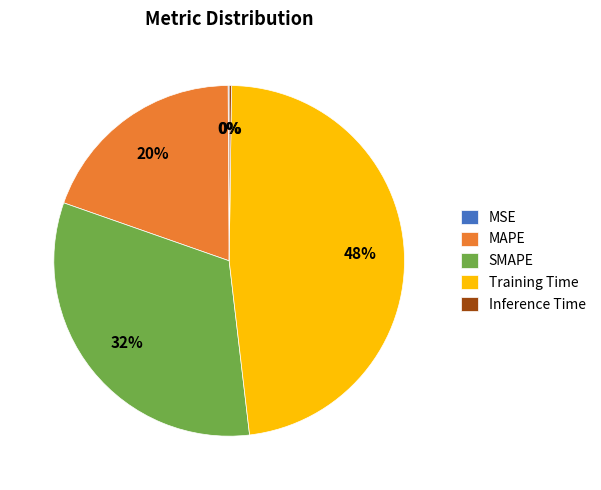

To the nearest percent, what is the difference between the largest and smallest slice percentages?

48%